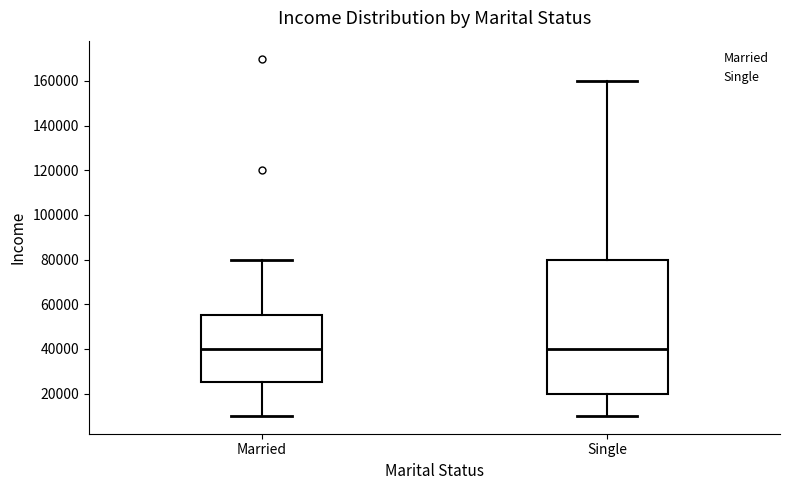

Reading left to right, read every box against the y-axis: the position of its median line, the range the box covers, and the ends of its whiskers. The values are not printed on the chart, so give them approximately, as read against the axis.

Married: median 40000, box 26000 to 56000, whiskers 10000 to 80000
Single: median 40000, box 20000 to 80000, whiskers 10000 to 160000